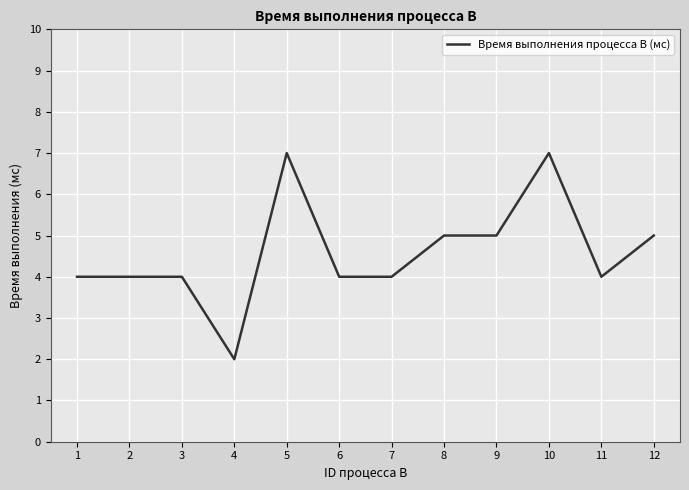

Reading left to right, transcribe all the data shown in this chart.

4	4	4	2	7	4	4	5	5	7	4	5